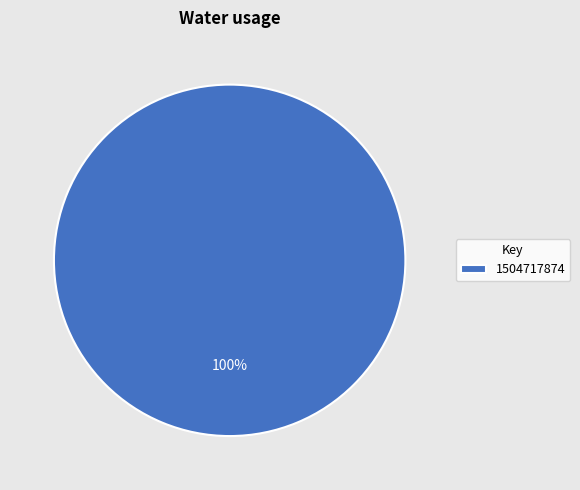

Is there any slice that represents more than half of the pie?

Yes